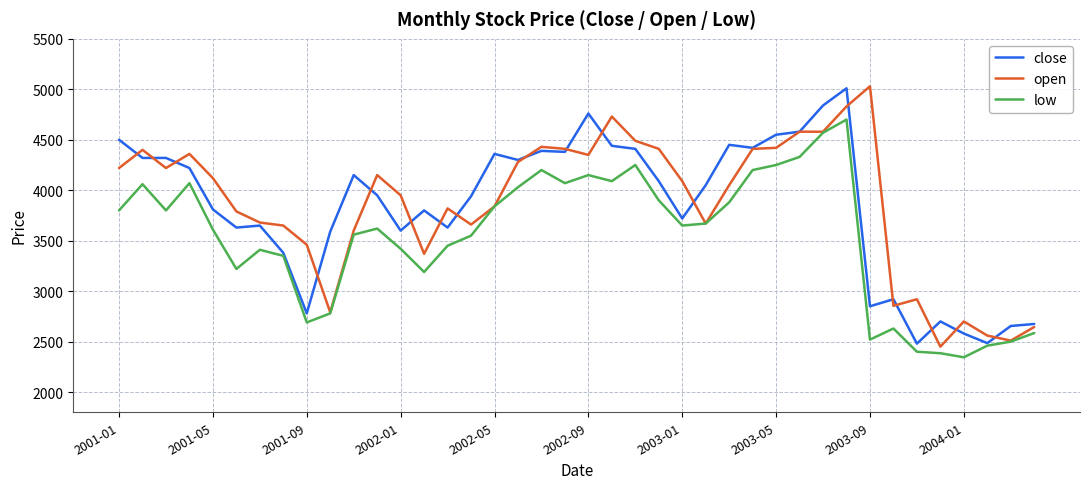

What is the minimum value for low?

2345